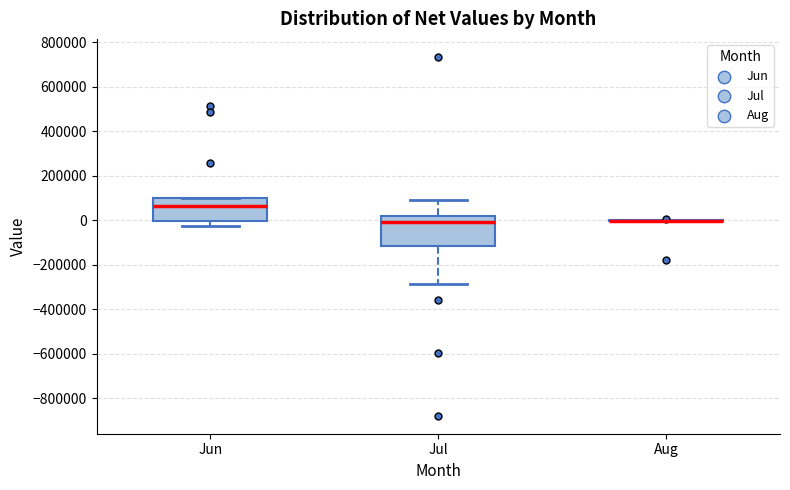

Which box is the tallest, from its lower edge to its upper edge?

Jul